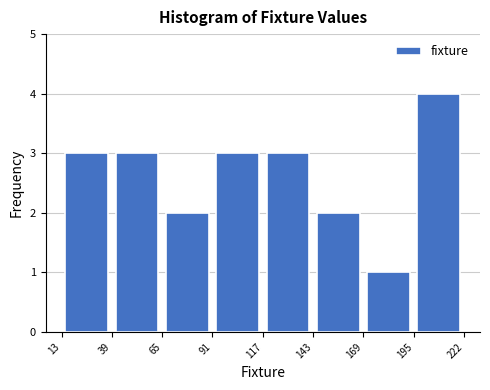

Reading left to right, transcribe this chart: for each bar, give the range it covers on the x-axis and its height. The values are not printed on the chart, so give them approximately, as read against the axis.

13 to 39: 3
39 to 65: 3
65 to 91: 2
91 to 117: 3
117 to 143: 3
143 to 169: 2
169 to 195: 1
195 to 222: 4